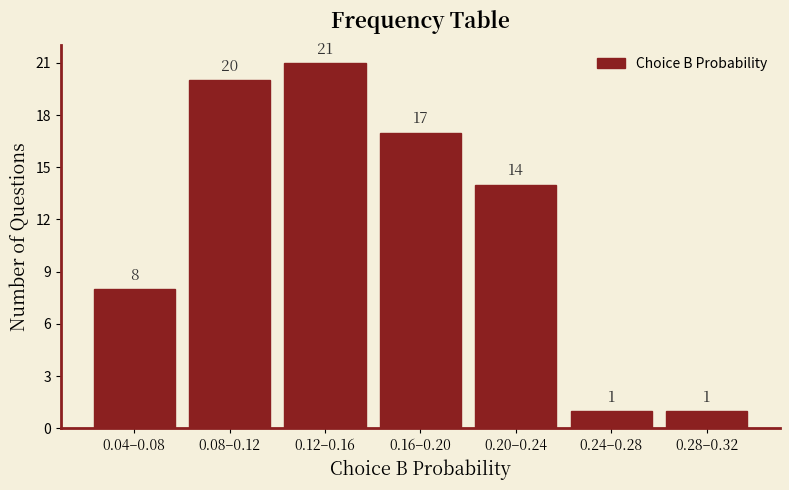

Reading left to right, extract all data points from this chart.

8	20	21	17	14	1	1